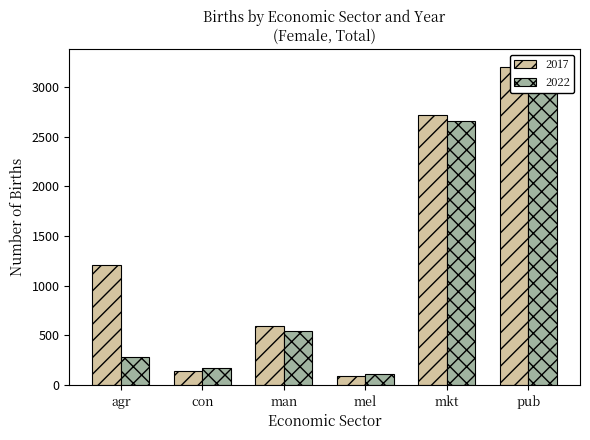

Rank the series by their maximum value, from lowest to highest.

2017, 2022